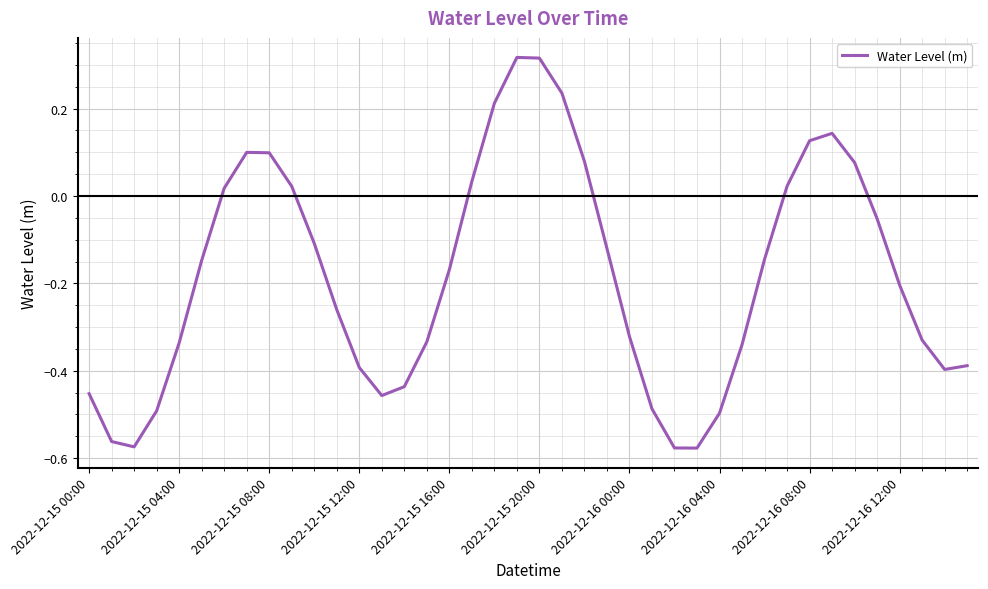

What is the difference between the maximum and minimum values?

0.9